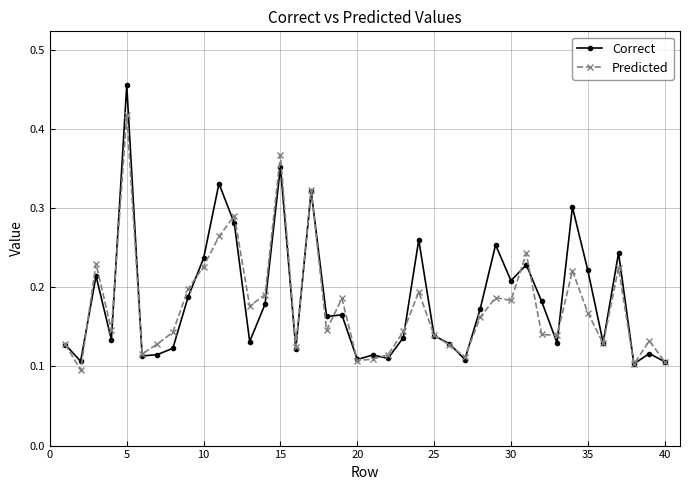

Count the Predicted values in the range 0 to 1.

40